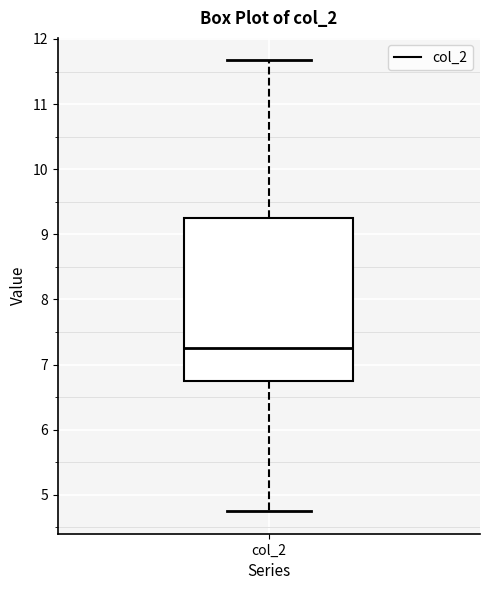

Read this box plot against the y-axis: the position of the median line, the range covered by the box, and the ends of both whiskers. The values are not printed on the chart, so give them approximately, as read against the axis.

median 7.3, box 6.8 to 9.3, whiskers 4.8 to 11.7